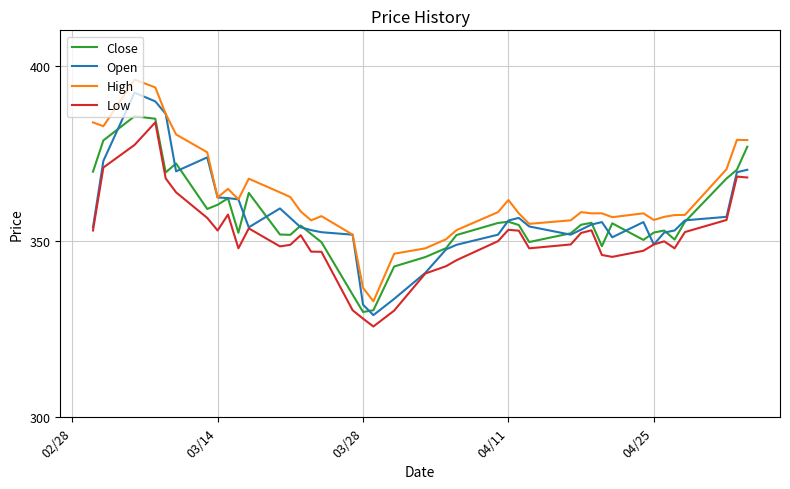

True or false: Low and High cross at least once.

False